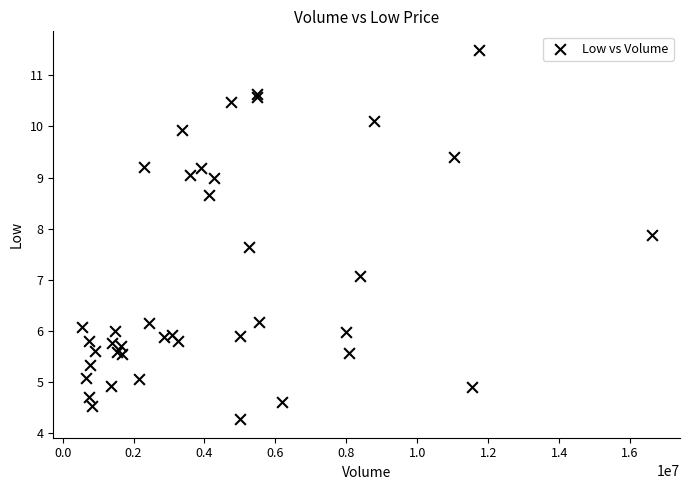

What Y value in the scatter plot is closest to 7?

7.1